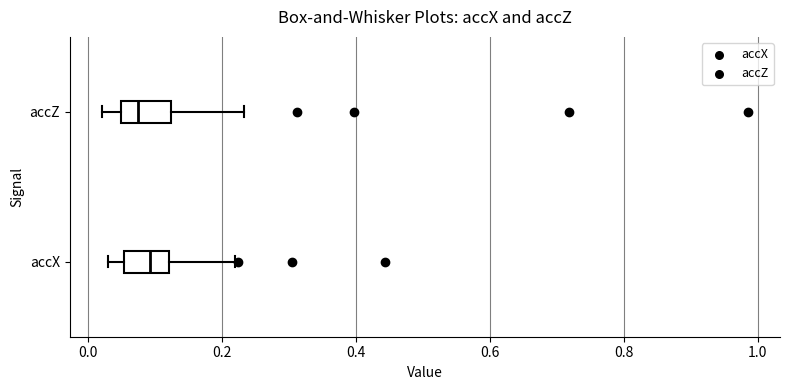

Reading bottom to top, transcribe this box plot: for each box, give where its median line is, the range the box spans, and where its two whiskers end, as read against the x-axis. The values are not printed on the chart, so give them approximately, as read against the axis.

accX: median 0.10, box 0.06 to 0.12, whiskers 0.04 to 0.22
accZ: median 0.08, box 0.04 to 0.12, whiskers 0.02 to 0.24